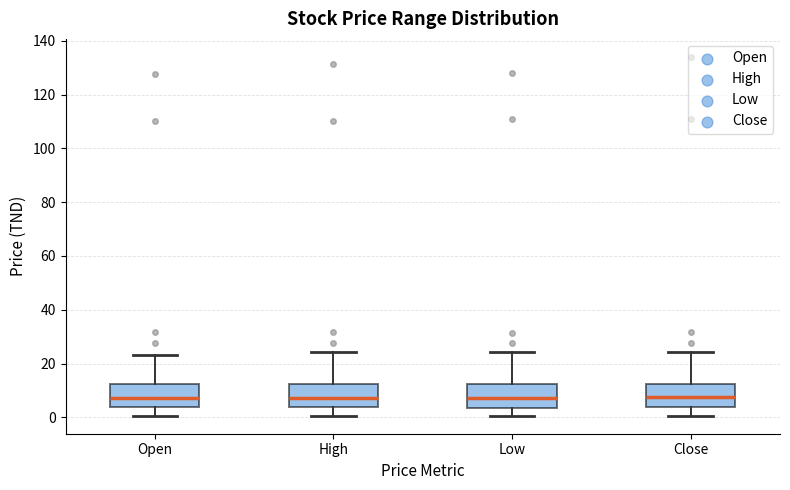

Where is the lower edge of the box for Low on the y-axis? The values are not printed on the chart, so give them approximately, as read against the axis.

4